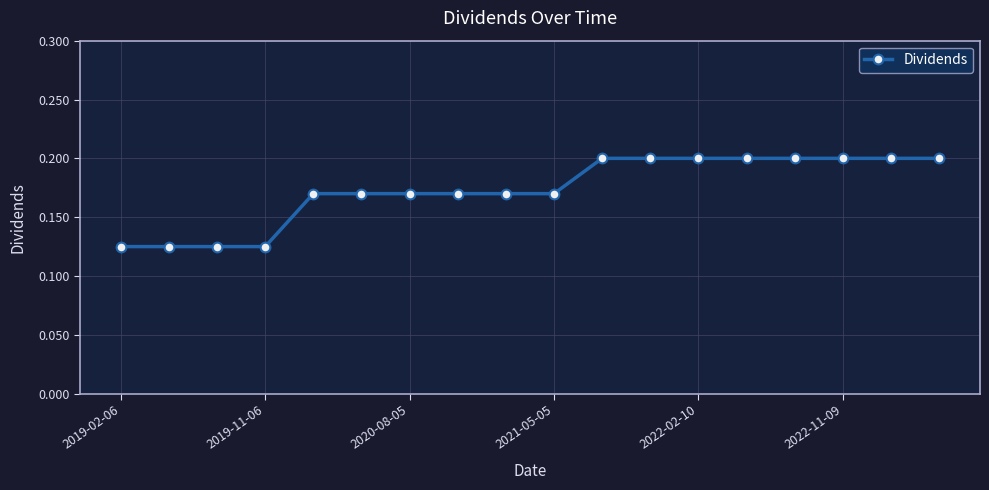

How many values are between 0 and 1?

18